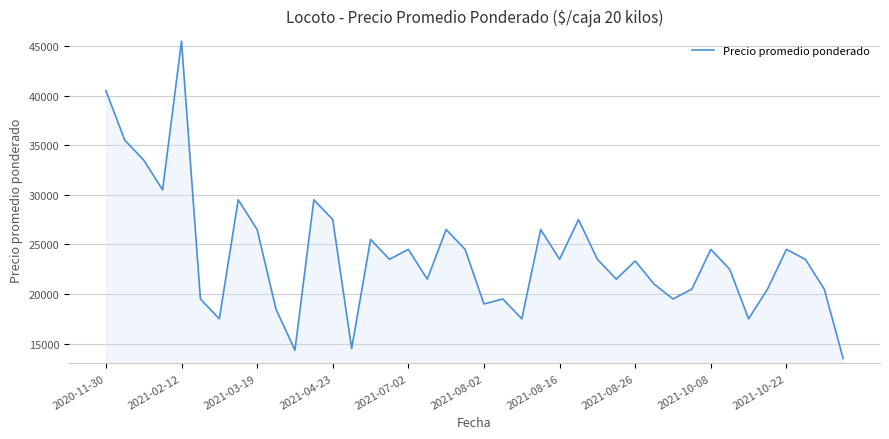

What is the difference between the maximum and minimum values?

32000